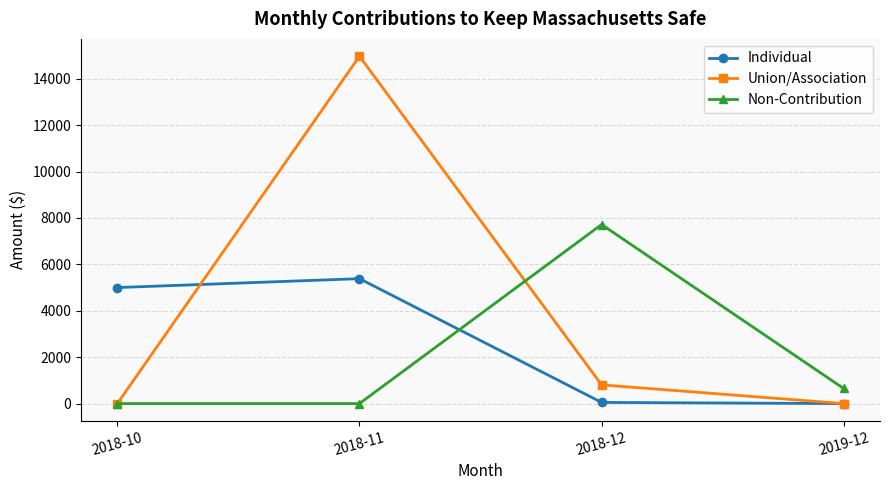

Which series has the largest total across all categories?

Union/Association